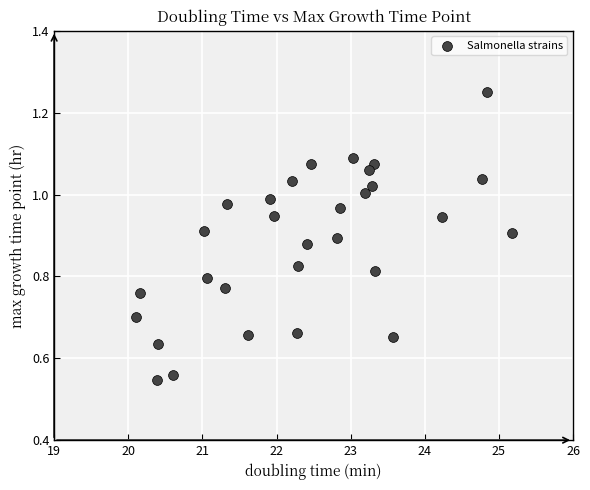

What is the range of X values (max minus min)?

5.1